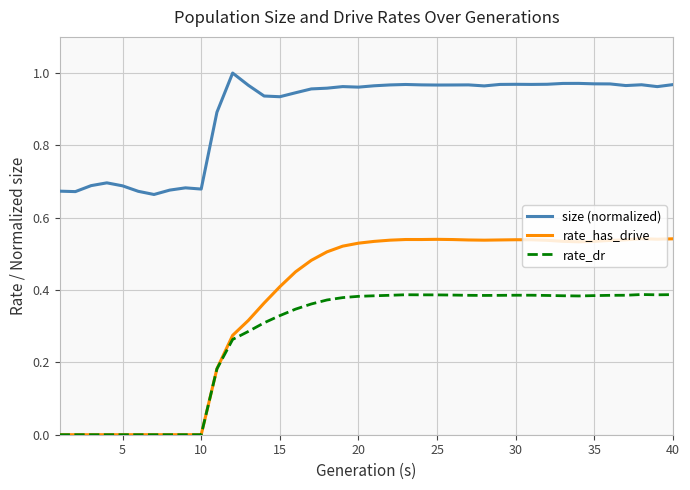

True or false: size (normalized) and rate_has_drive cross at least once.

False